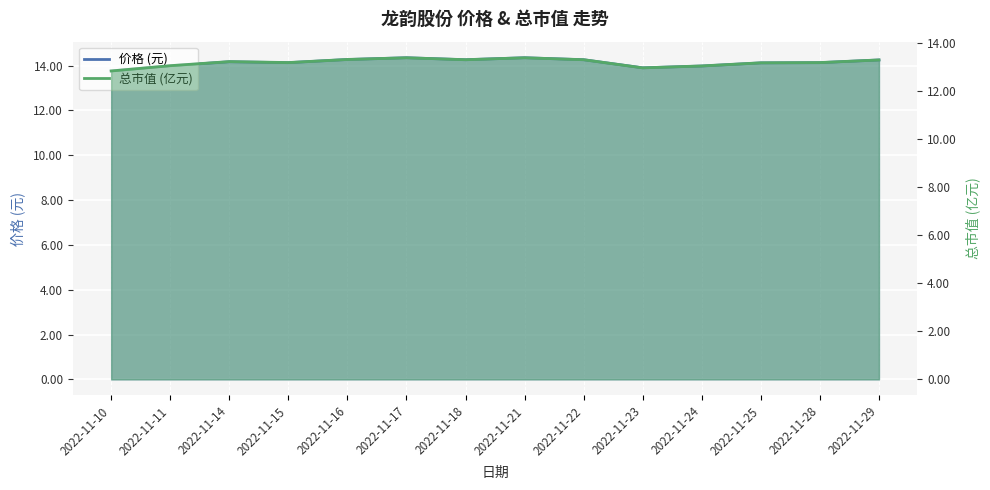

At which category is the sum across all series the highest?

2022-11-17